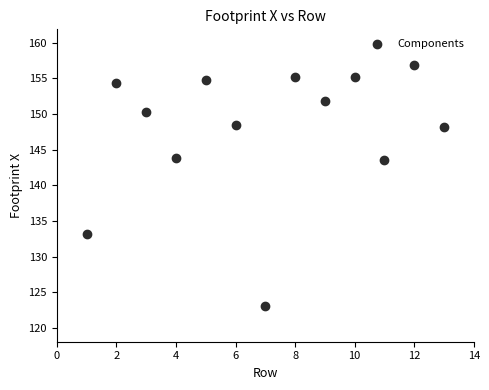

What is the range of X values (max minus min)?

12.0